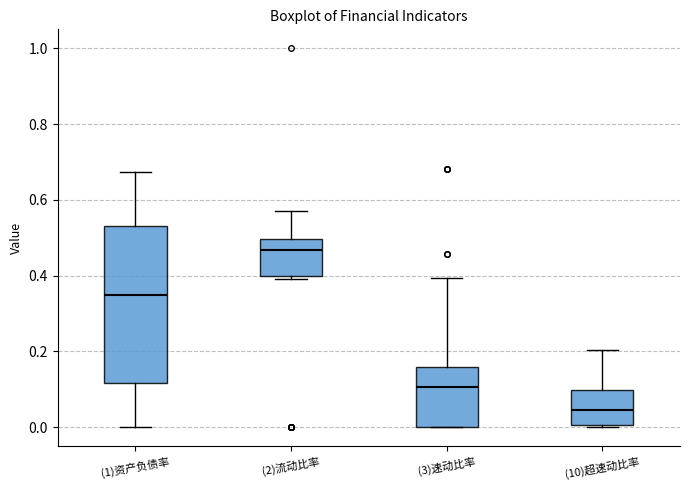

Which box is the tallest, from its lower edge to its upper edge?

(1)资产负债率